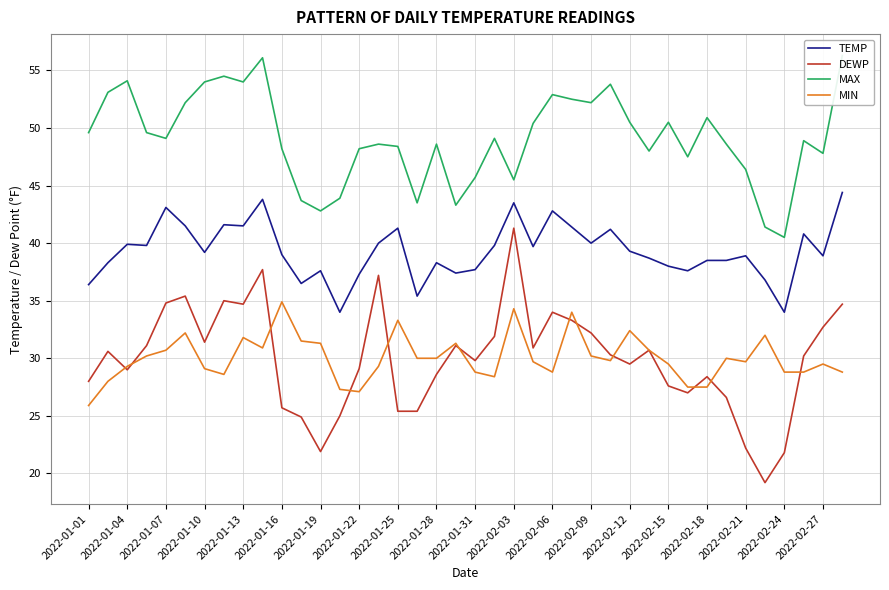

What is the highest value of the DEWP series?

41.3